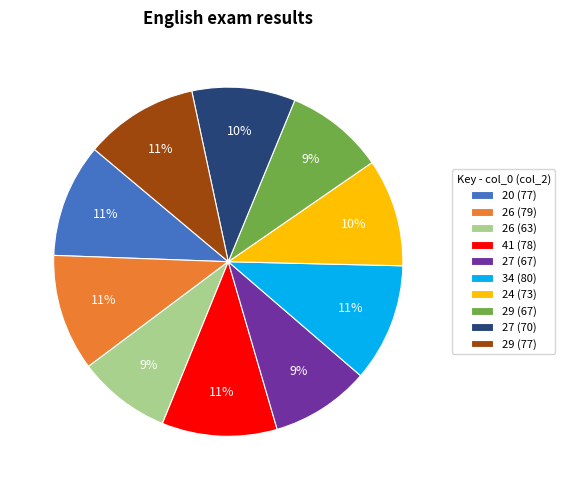

Do 24 (73) and 29 (67) together represent more than half of the pie?

No